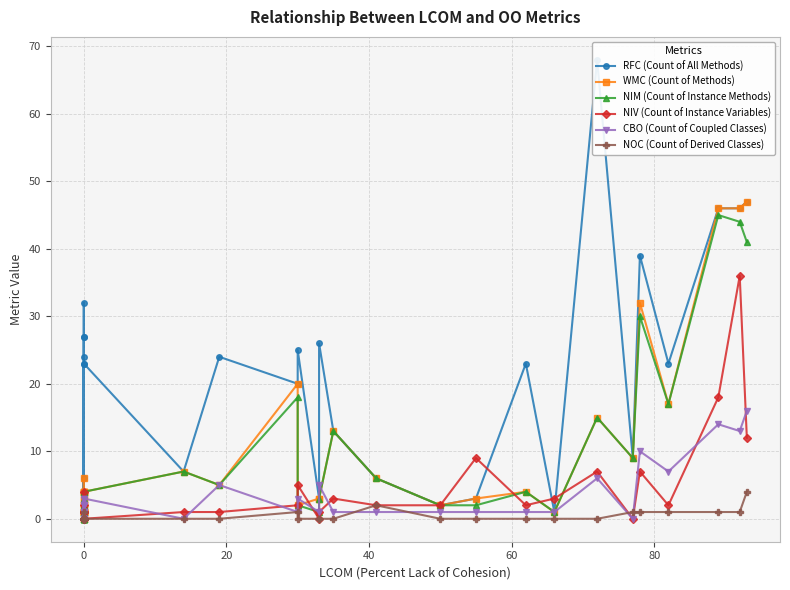

List the series in order of their peak value, highest first.

RFC (Count of All Methods), WMC (Count of Methods), NIM (Count of Instance Methods), NIV (Count of Instance Variables), CBO (Count of Coupled Classes), NOC (Count of Derived Classes)